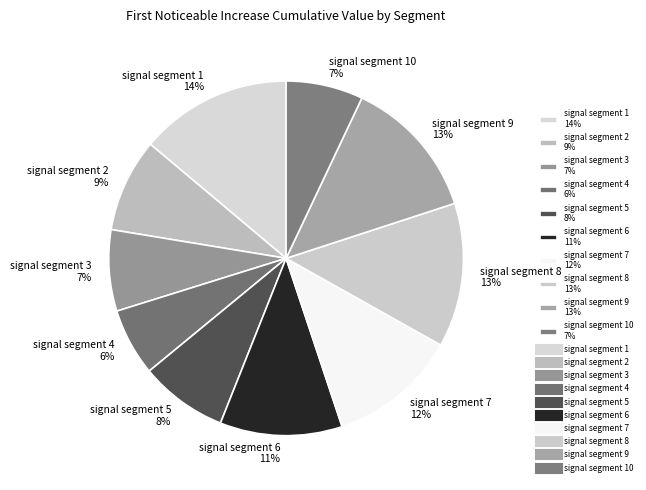

To the nearest percent, what is the difference between the largest and smallest slice percentages?

8%